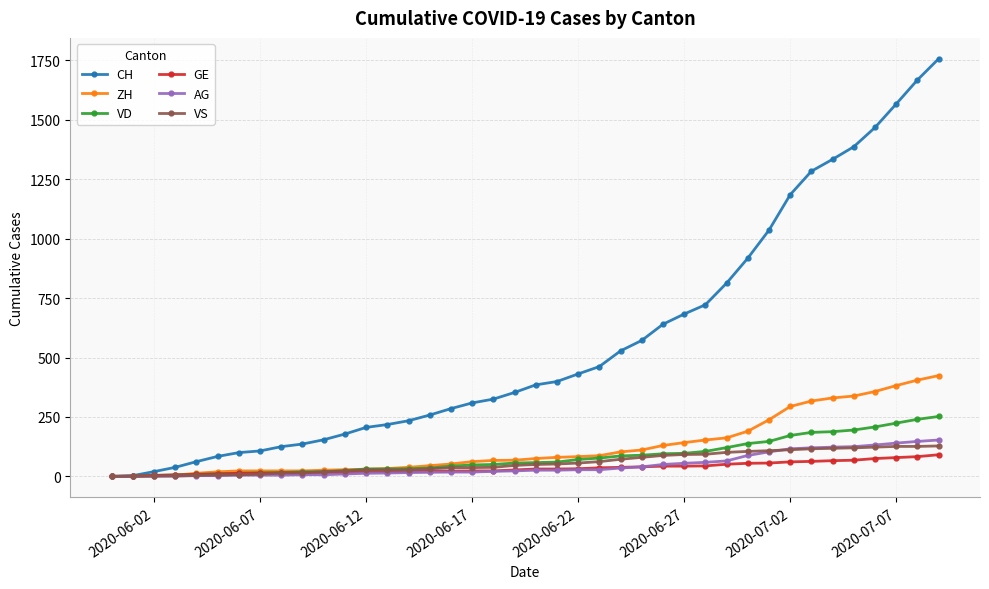

Which series has the widest spread of values?

CH